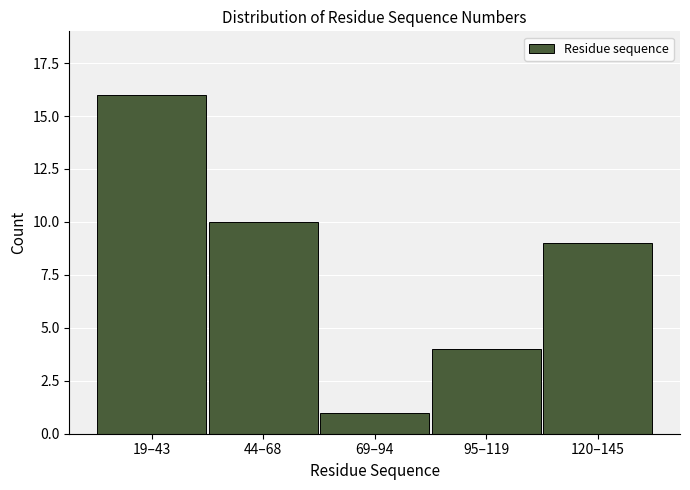

Reading right to left, extract all data points from this chart.

9	4	1	10	16